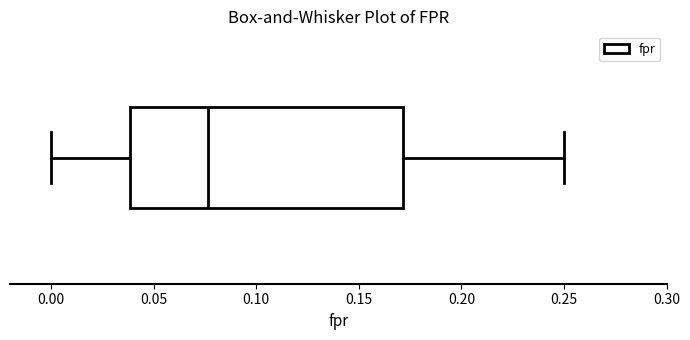

Where is the right edge of the box on the x-axis? The values are not printed on the chart, so give them approximately, as read against the axis.

0.170